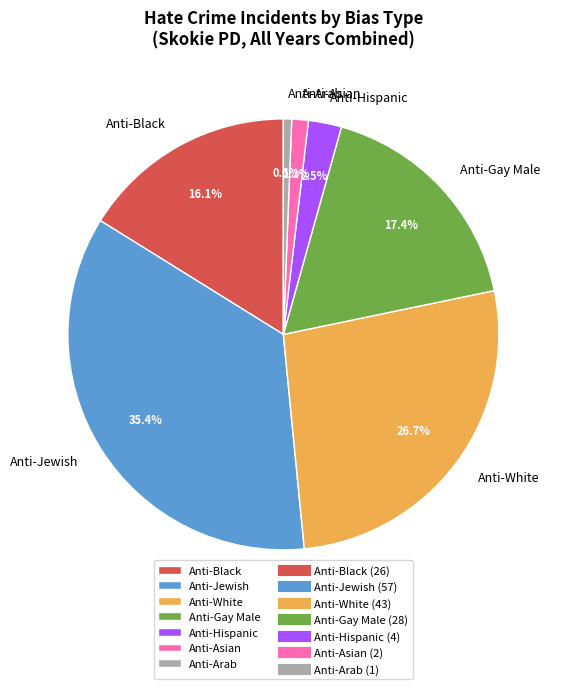

To the nearest percent, what is the average slice percentage?

14%